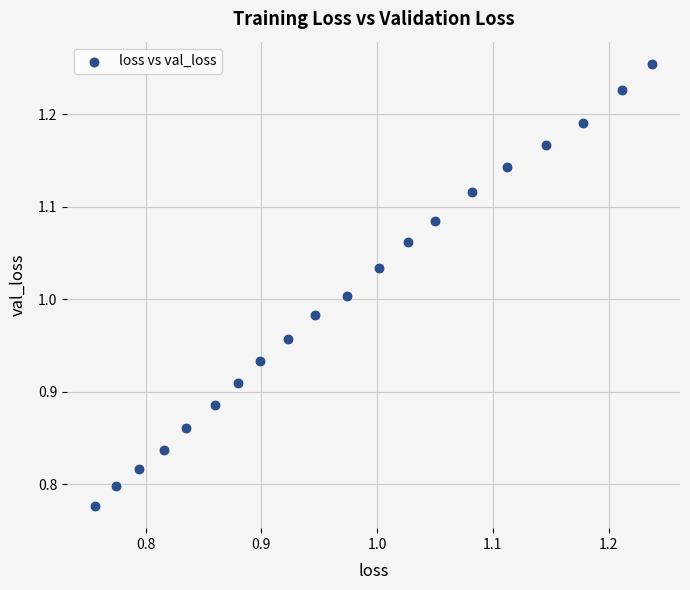

What is the range of X values (max minus min)?

0.5